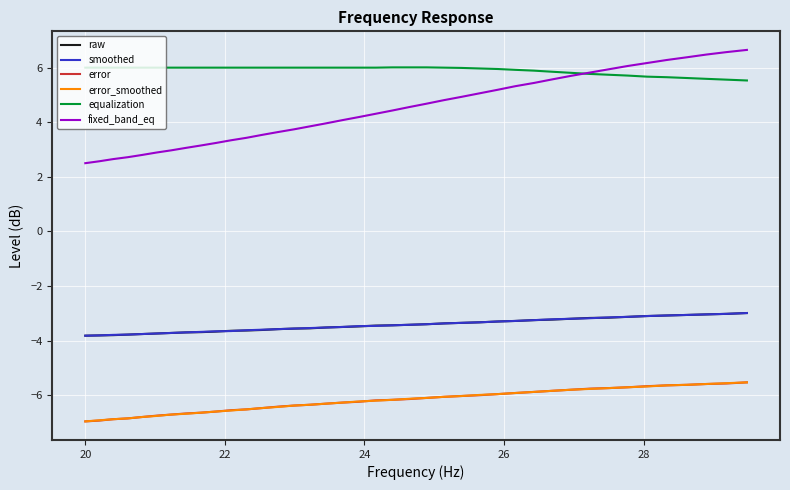

True or false: fixed_band_eq and smoothed intersect in this chart.

False